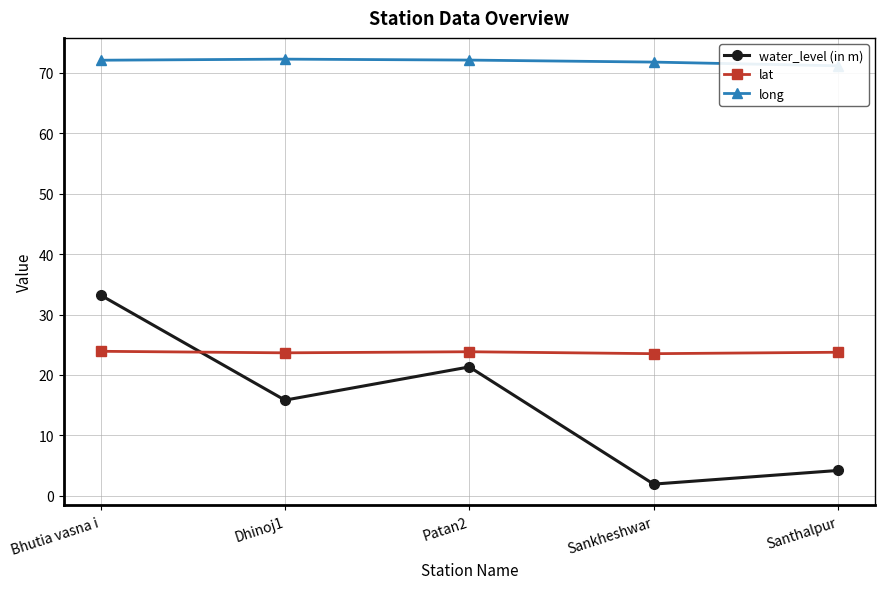

What is the difference between the maximum and second lowest values in the lat series?

0.3